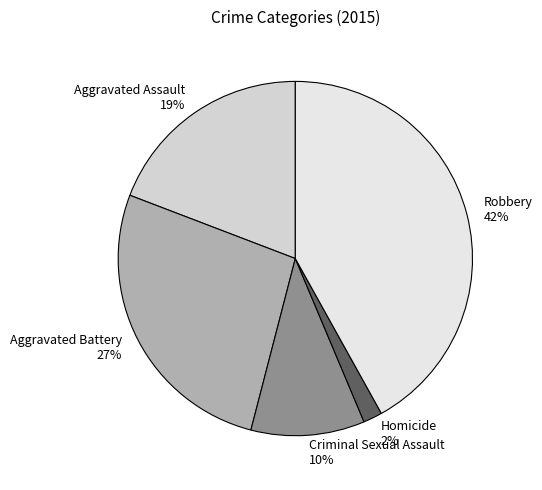

What is the largest slice in the pie chart?

Robbery